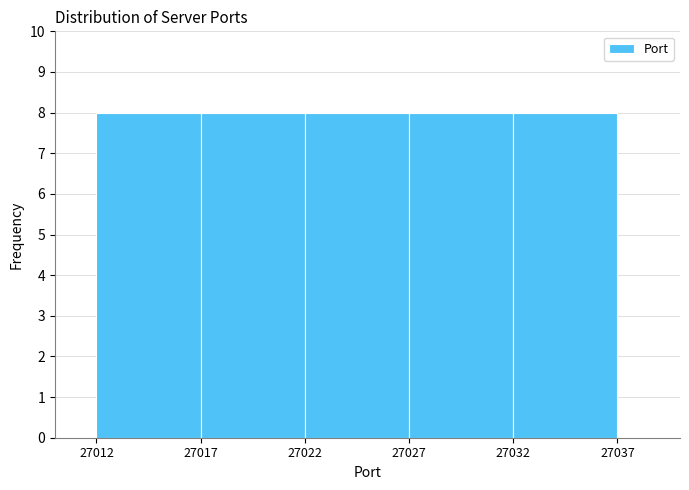

Reading left to right, list every bar in this chart as the range it spans on the x-axis followed by its height. The values are not printed on the chart, so give them approximately, as read against the axis.

27012 to 27017: 8
27017 to 27022: 8
27022 to 27027: 8
27027 to 27032: 8
27032 to 27037: 8